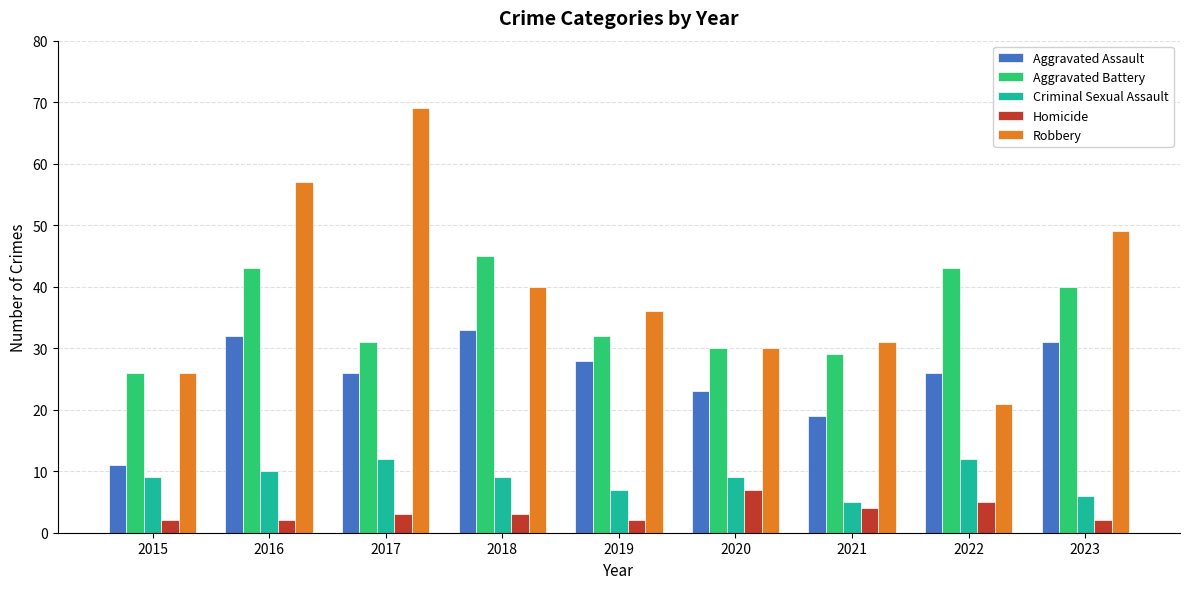

Count the number of categories in the chart.

9